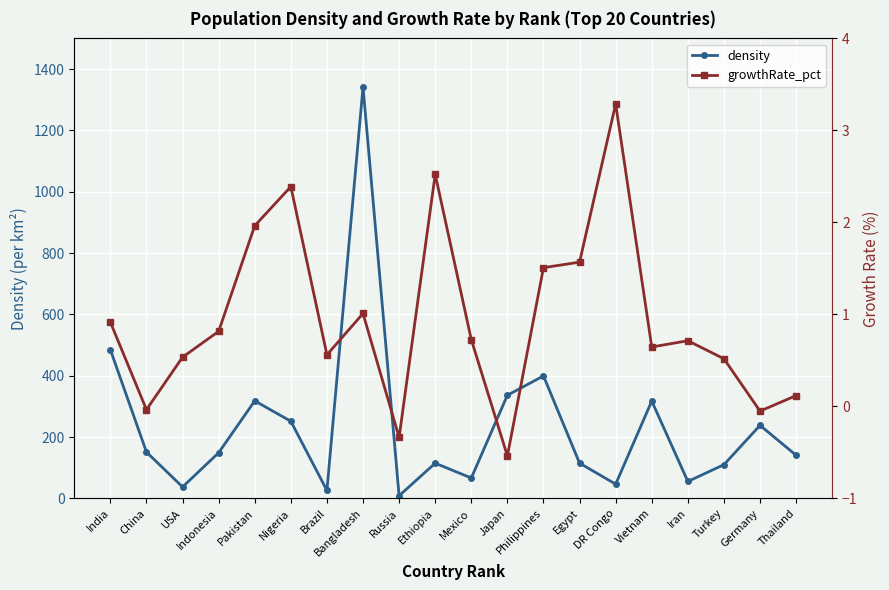

List the labels in order of growthRate_pct value, largest first.

DR Congo, Ethiopia, Nigeria, Pakistan, Egypt, Philippines, Bangladesh, India, Indonesia, Mexico, Iran, Vietnam, Brazil, USA, Turkey, Thailand, China, Germany, Russia, Japan